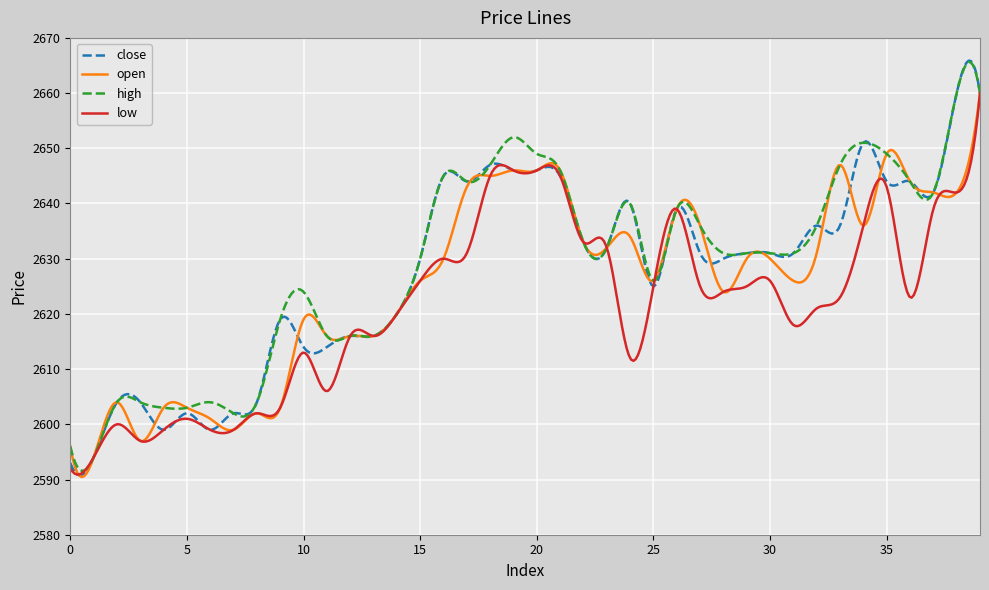

Is this an area chart (filled region under the line)?

No